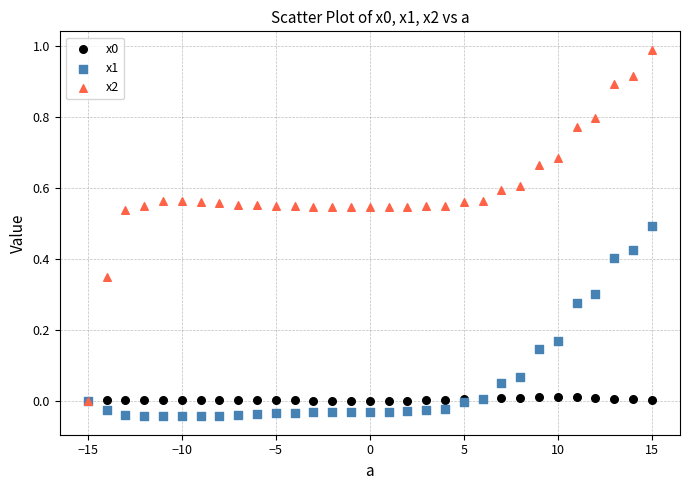

Which series contains the lowest Y value?

x1